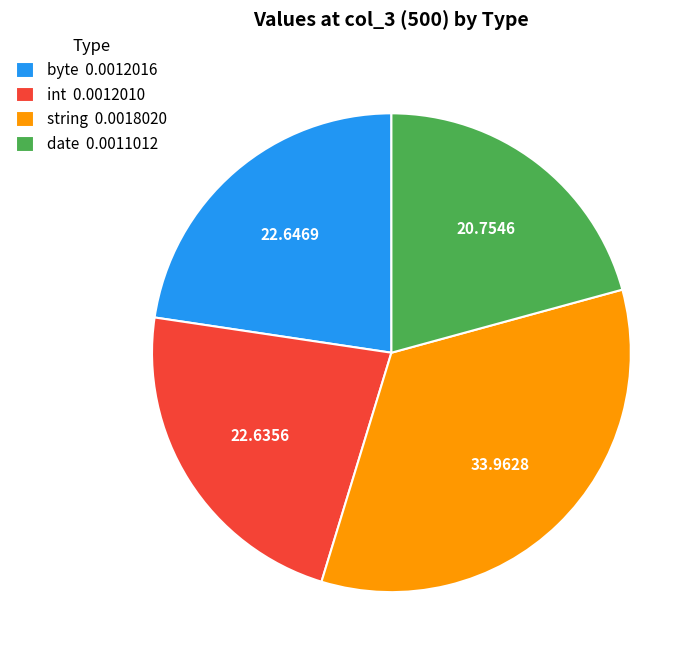

Which slice is the smallest?

date